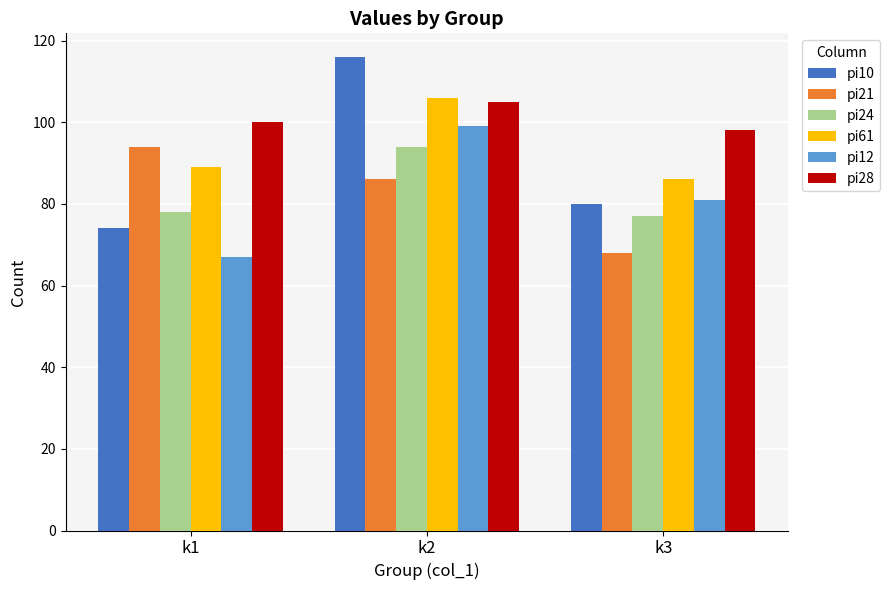

What are all the series names shown in the legend?

pi10, pi21, pi24, pi61, pi12, pi28